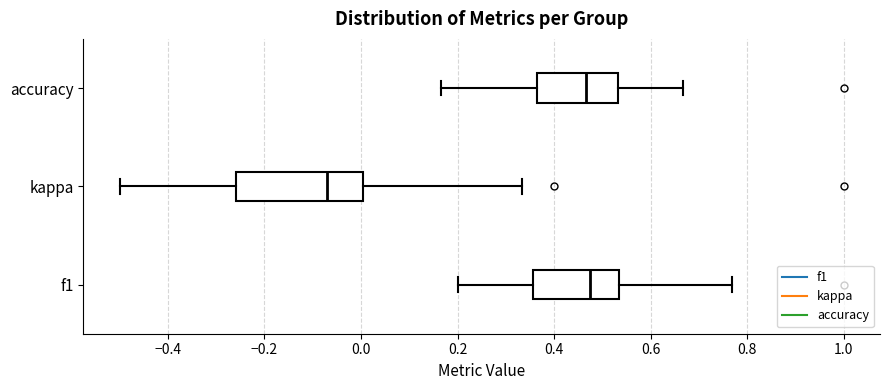

Which box is the widest, from its left edge to its right edge?

kappa